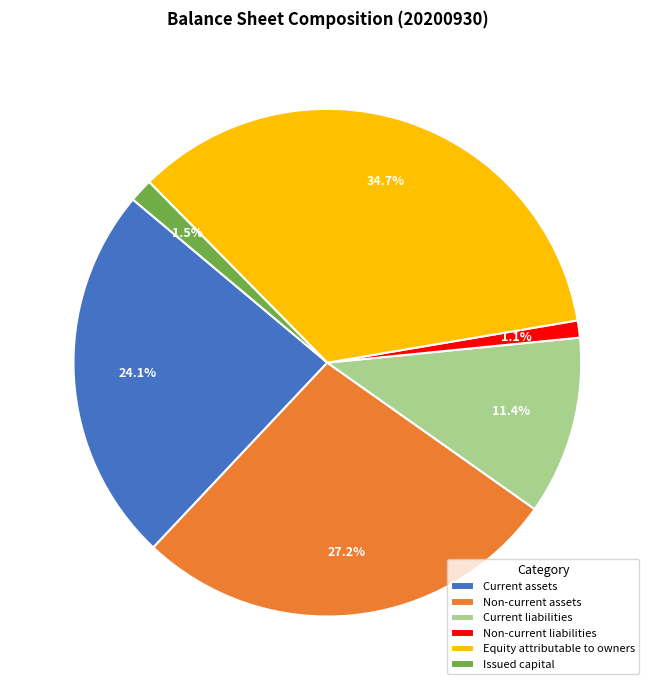

Combined, do Current assets and Issued capital account for over 50%?

No